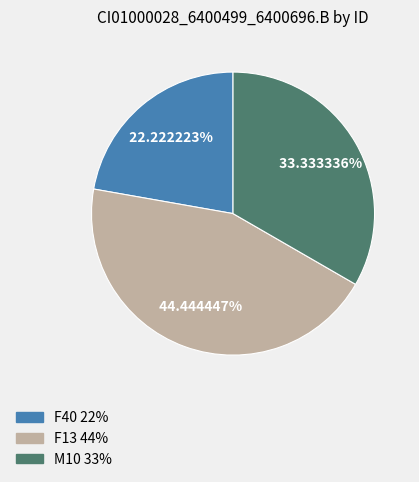

Is there a majority slice in this chart?

No